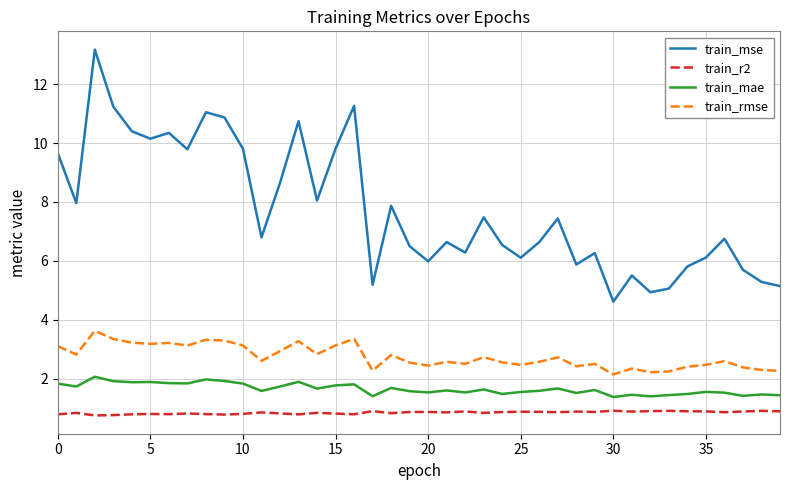

What is the lowest value of the train_mse series?

4.6